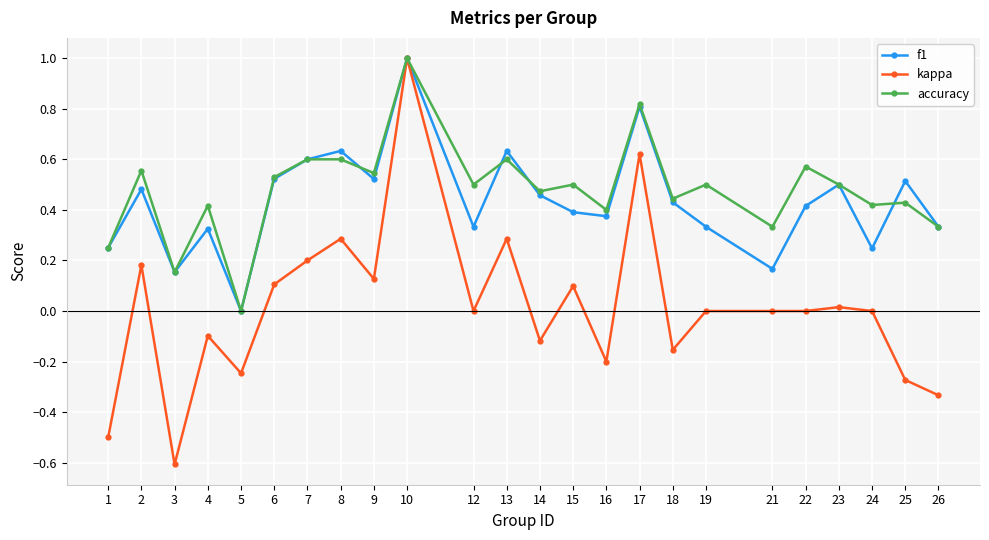

What is the highest value of the kappa series?

1.0